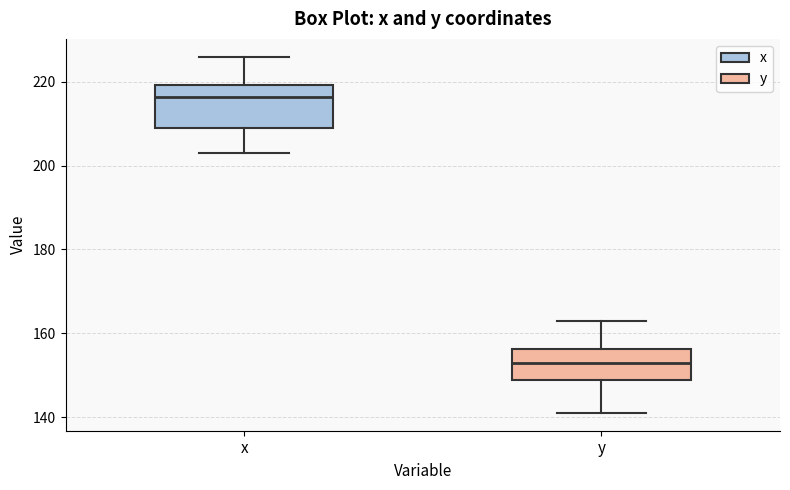

Comparing the boxes themselves (not the whiskers), which one is the tallest?

x